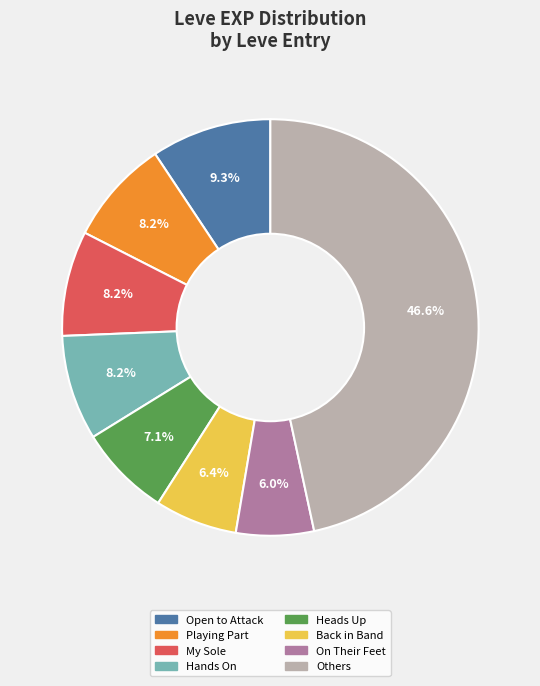

How many slices are in this pie chart?

8